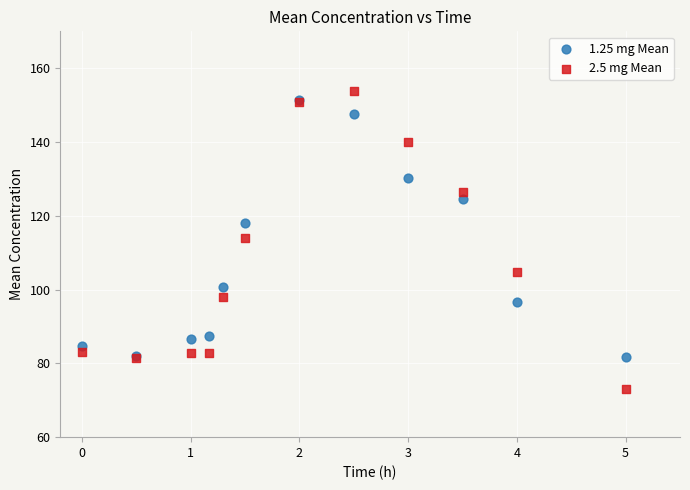

Which series has the largest Y range (max minus min)?

2.5 mg Mean